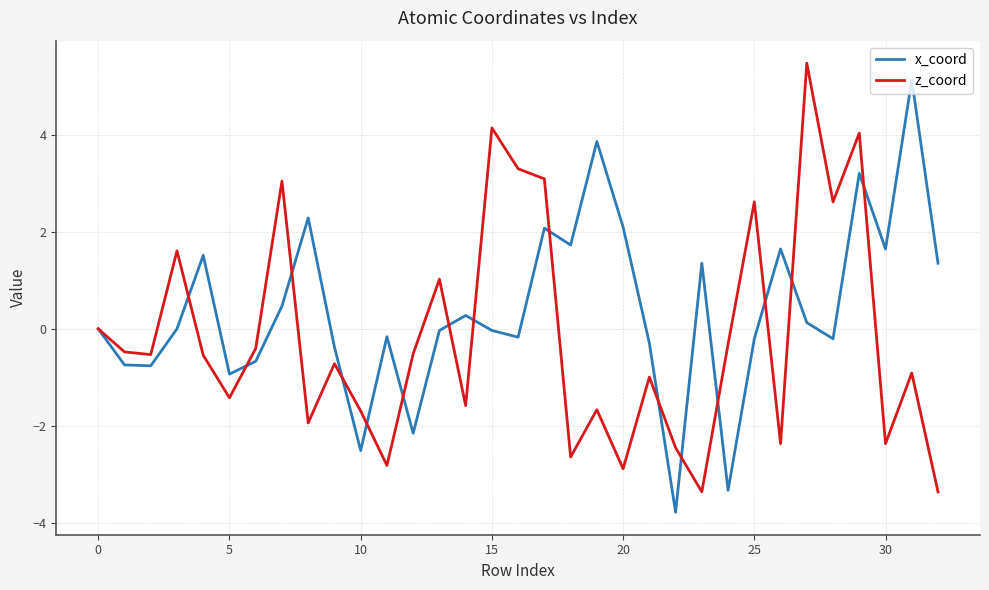

What is the maximum value for z_coord?

5.5